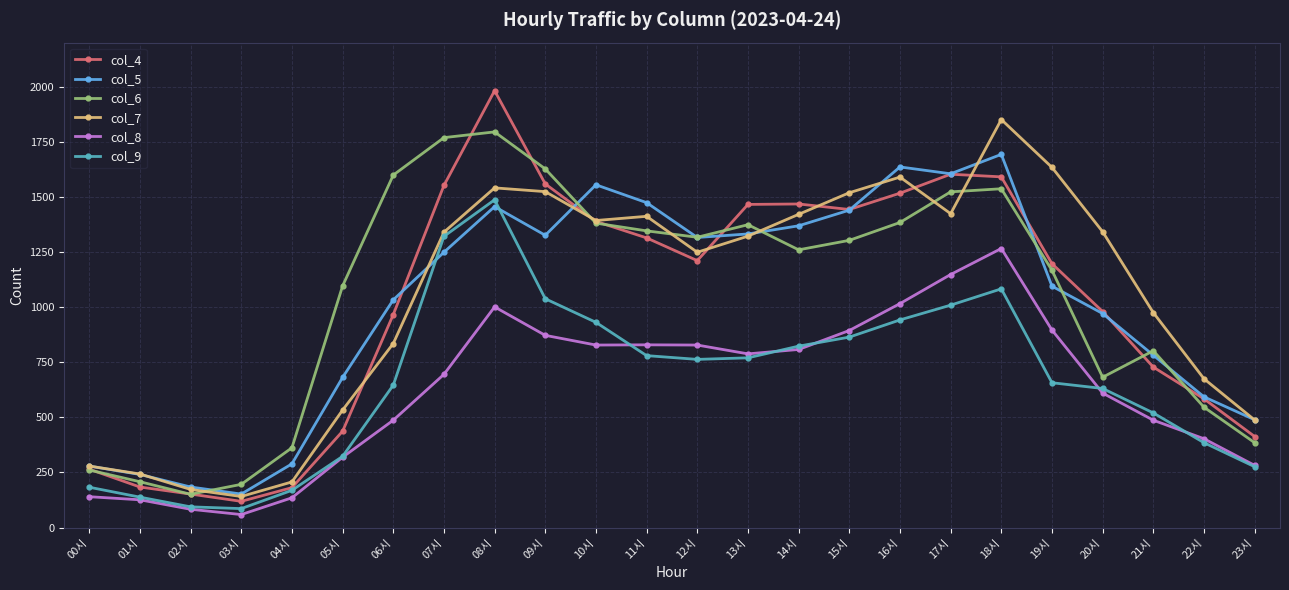

How many times do col_5 and col_6 cross each other?

8